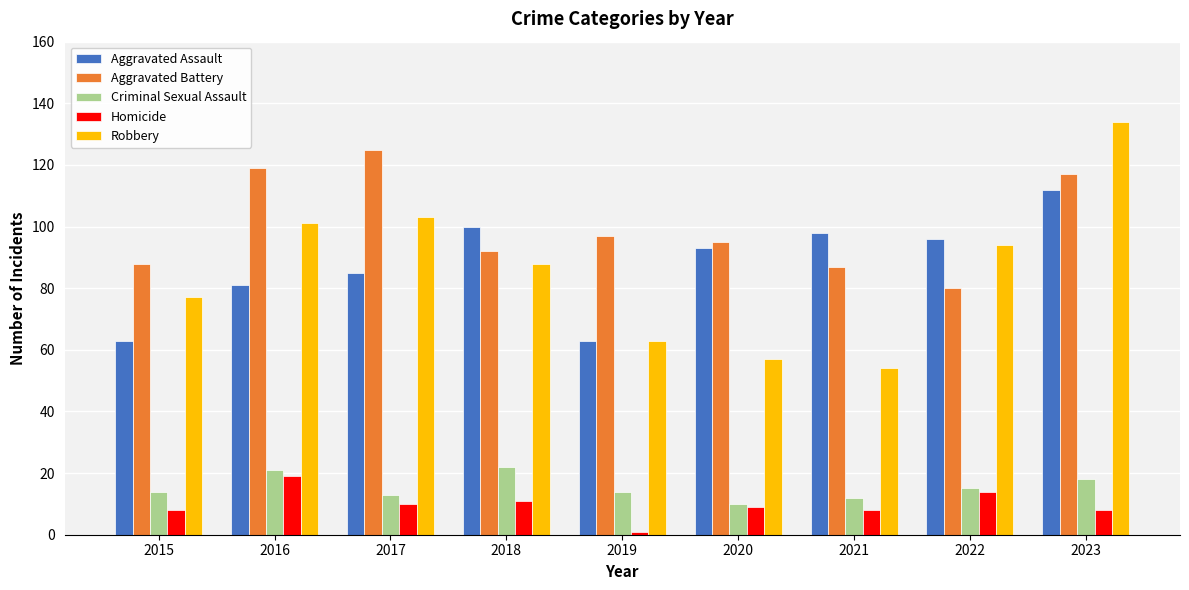

The value of Criminal Sexual Assault at 2017 is 13. True or false?

True